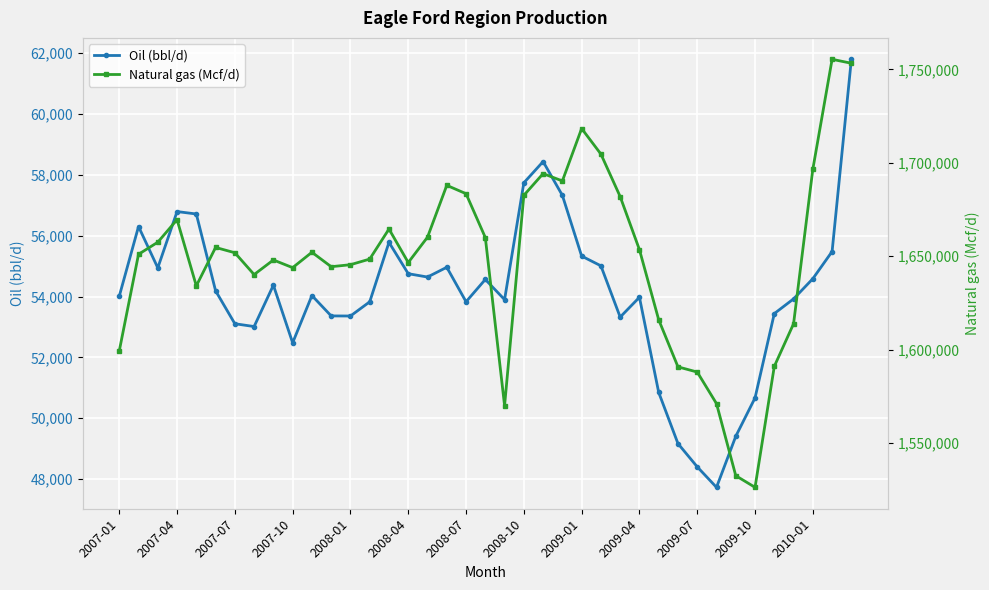

Is it true that Natural gas (Mcf/d) equals 1570091.7 at 20?

True